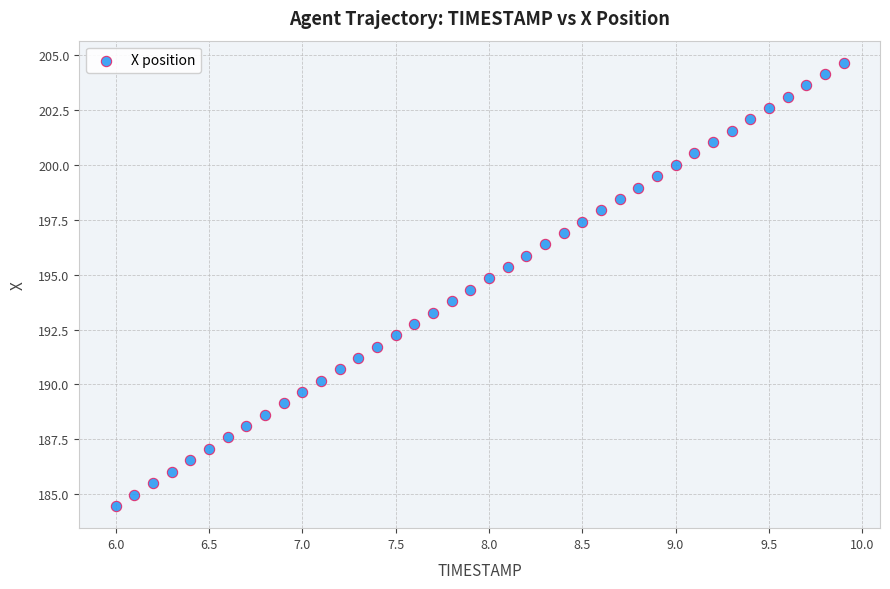

What is the range of X values (max minus min)?

3.9